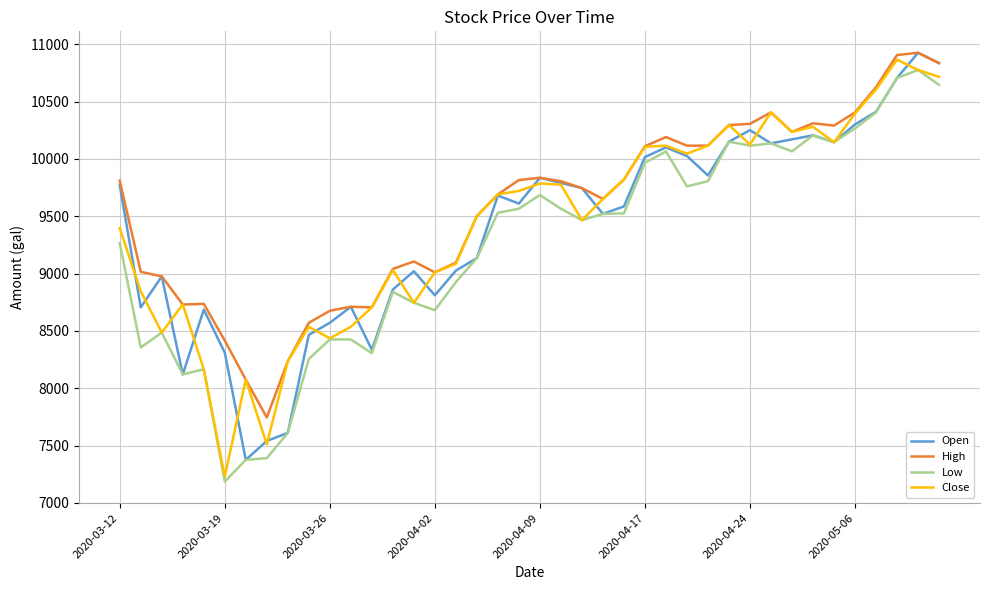

What is the lowest value of the Close series?

7230